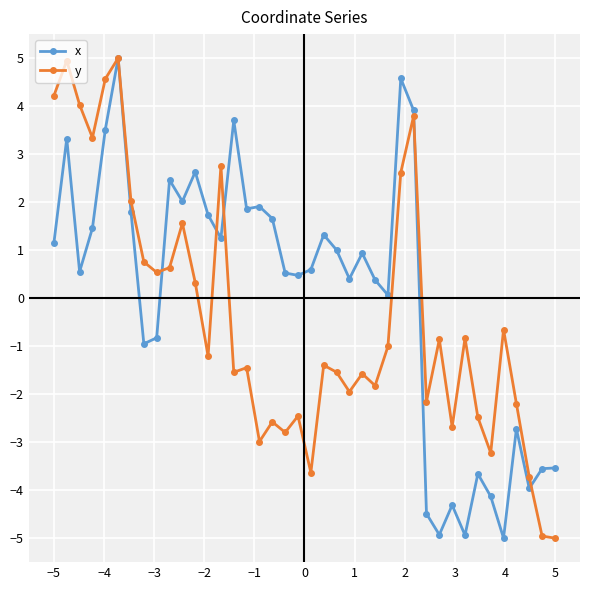

List the series in order of their overall mean, lowest first.

y, x